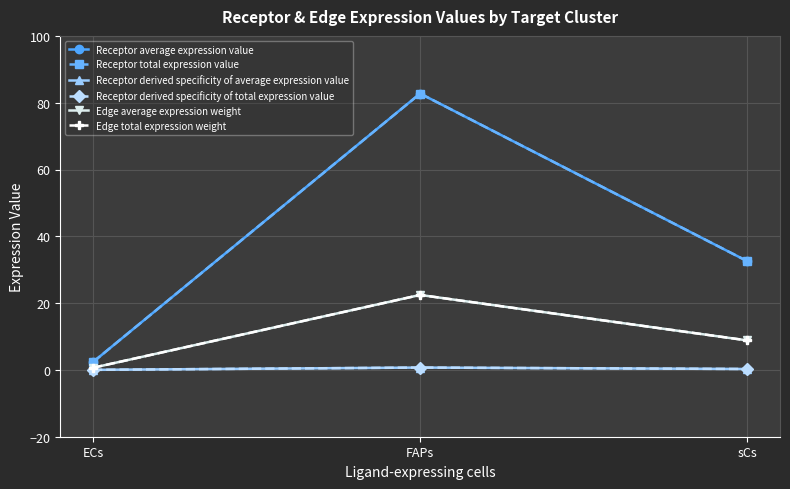

The value of Edge average expression weight at sCs is 5.4. True or false?

False